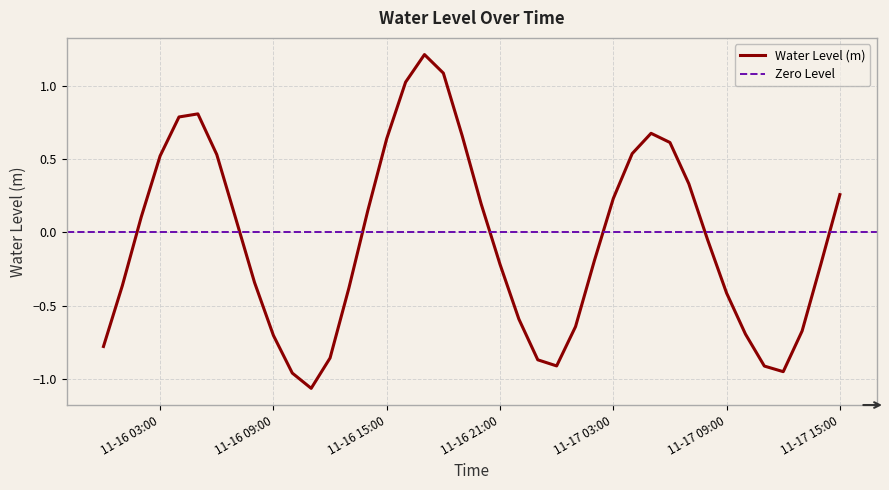

Reading left to right, what are all the values shown in this chart?

-0.8	-0.4	0.1	0.5	0.8	0.8	0.5	0.1	-0.3	-0.7	-1.0	-1.1	-0.9	-0.4	0.1	0.6	1.0	1.2	1.1	0.7	0.2	-0.2	-0.6	-0.9	-0.9	-0.6	-0.2	0.2	0.5	0.7	0.6	0.3	-0.1	-0.4	-0.7	-0.9	-1.0	-0.7	-0.2	0.3